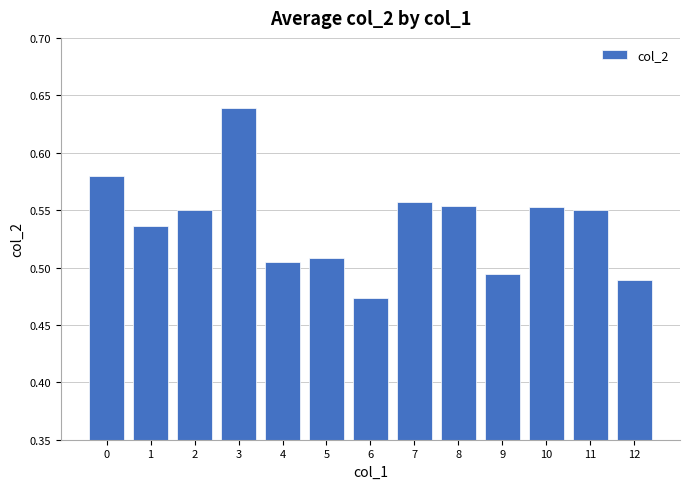

What is the difference between the values at 12 and 2?

0.1